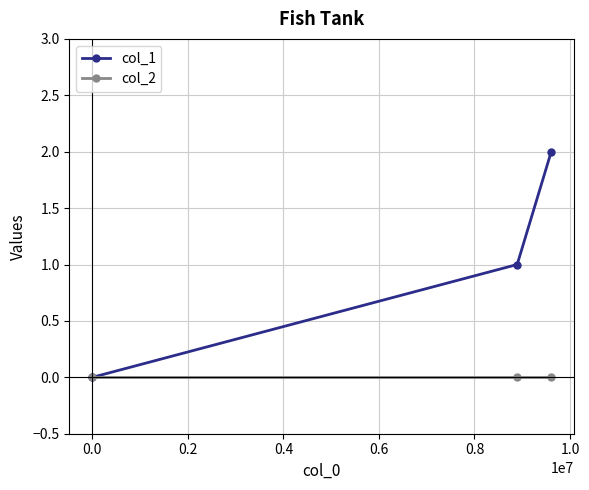

Rank the series by their maximum value, from lowest to highest.

col_2, col_1